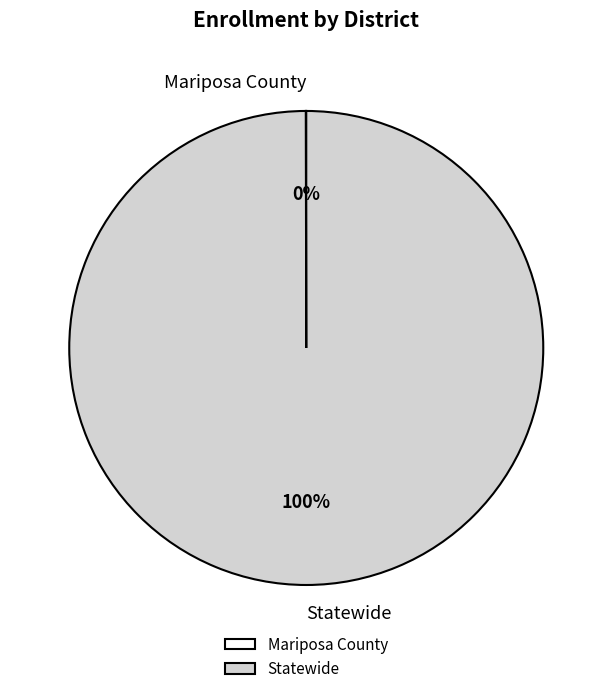

To the nearest percent, what is the average slice percentage?

50%